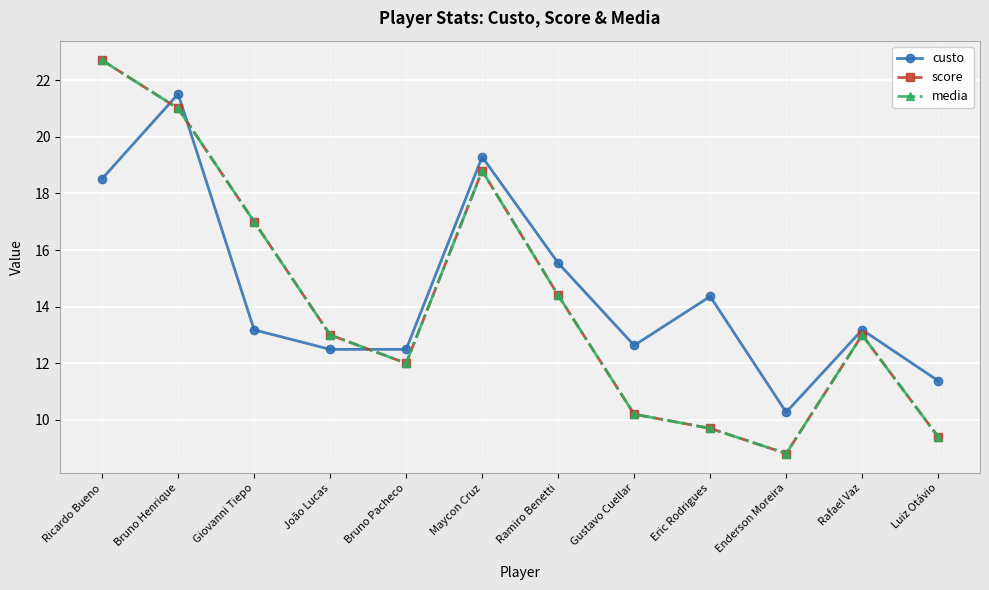

At Ricardo Bueno, list the series in order from smallest to largest.

custo, score, media